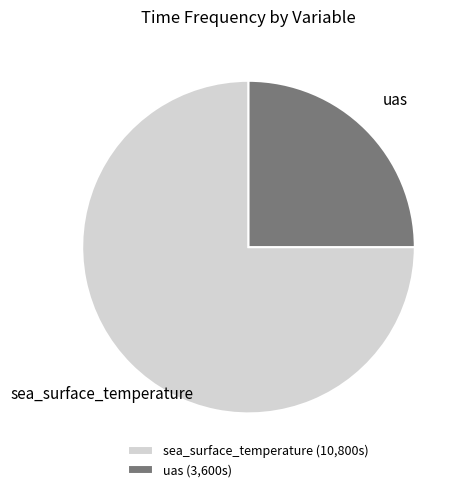

Which category has the smallest portion of the pie?

uas